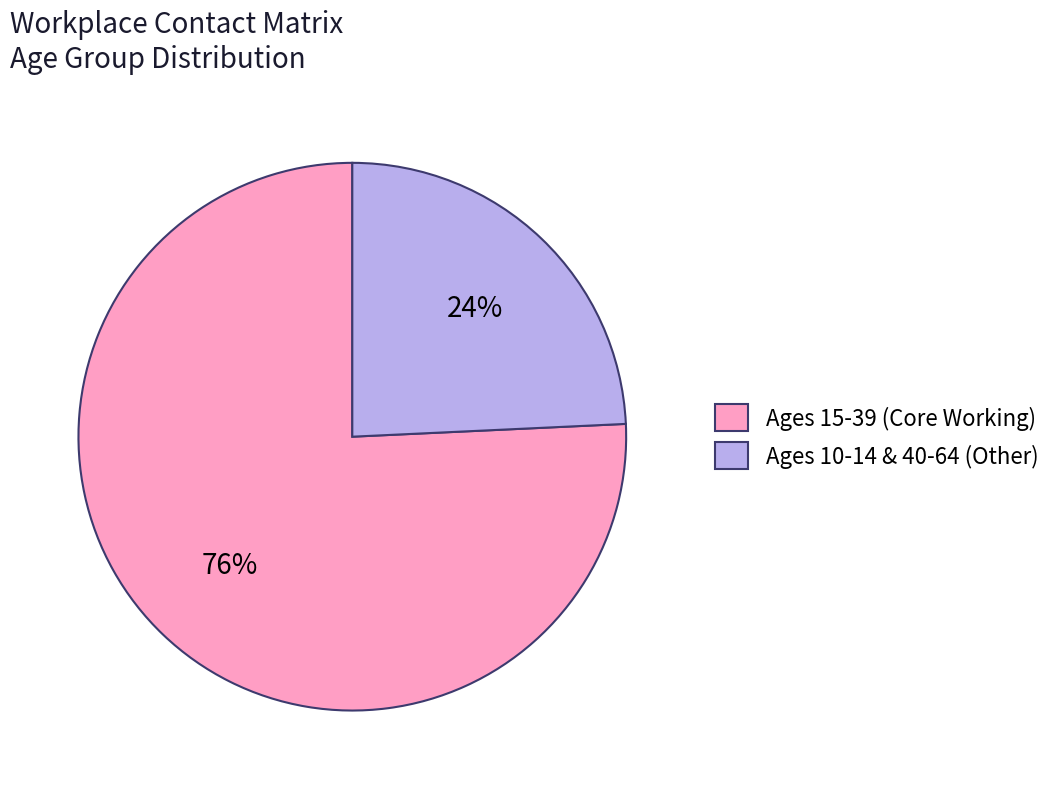

What is the largest slice in the pie chart?

Ages 15-39 (Core Working)